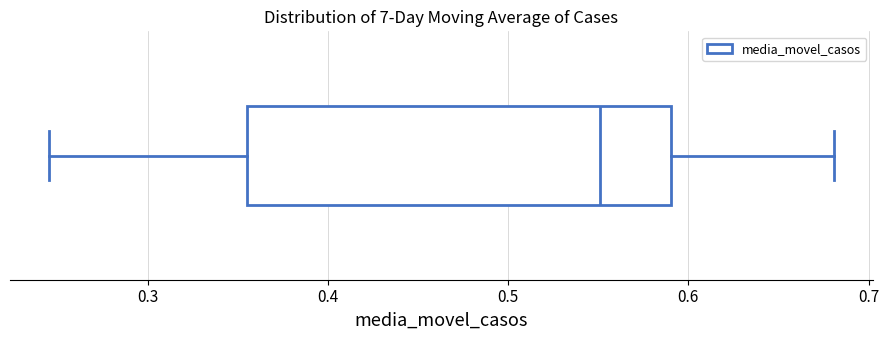

Transcribe this box plot: give where the median line is, the range the box spans, and where the two whiskers end, as read against the x-axis. The values are not printed on the chart, so give them approximately, as read against the axis.

median 0.55, box 0.36 to 0.59, whiskers 0.25 to 0.68